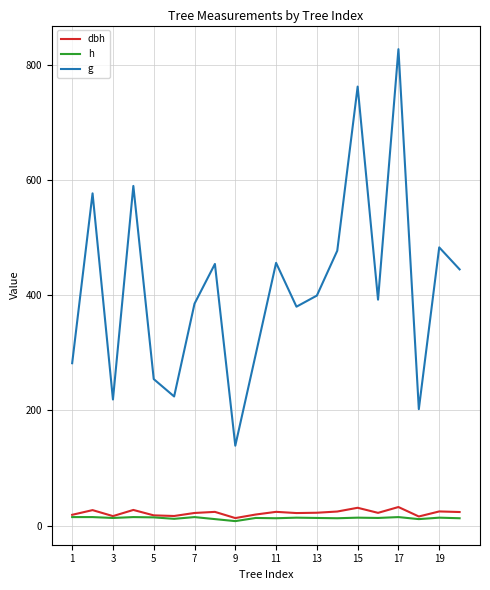

True or false: g and h cross at least once.

False